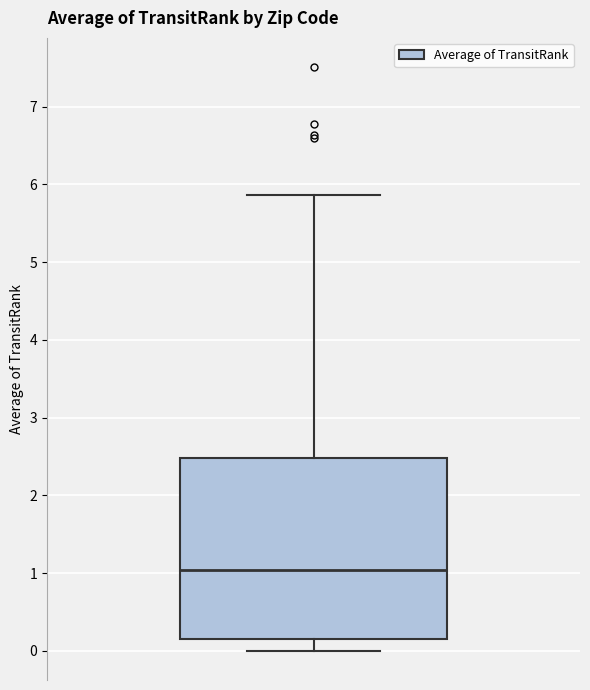

Read this box plot against the y-axis: the position of the median line, the range covered by the box, and the ends of both whiskers. The values are not printed on the chart, so give them approximately, as read against the axis.

median 1.0, box 0.1 to 2.5, whiskers 0.0 to 5.9